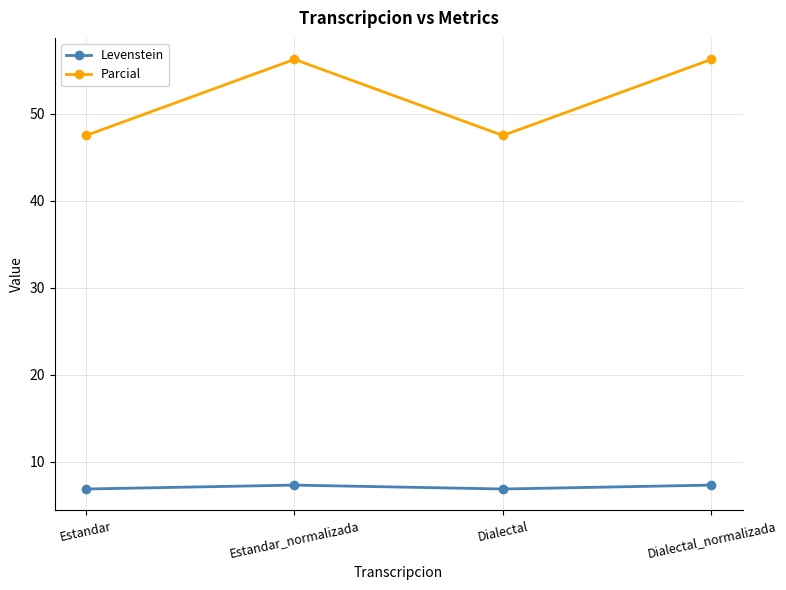

What is the label of the 2nd point from the right?

Dialectal